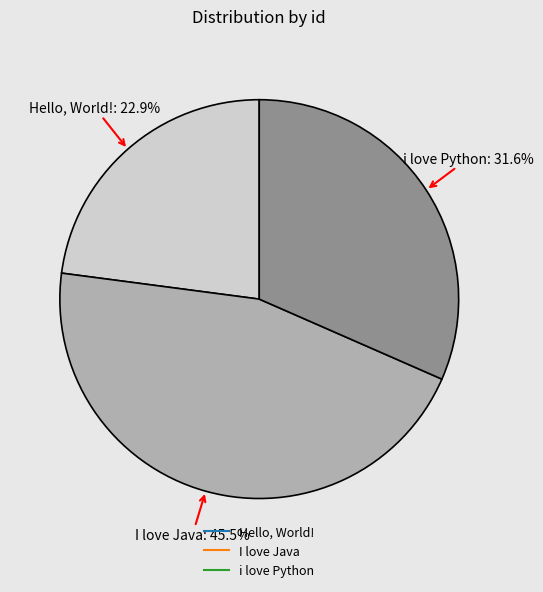

To the nearest percent, what percentage of the pie is i love Python?

32%